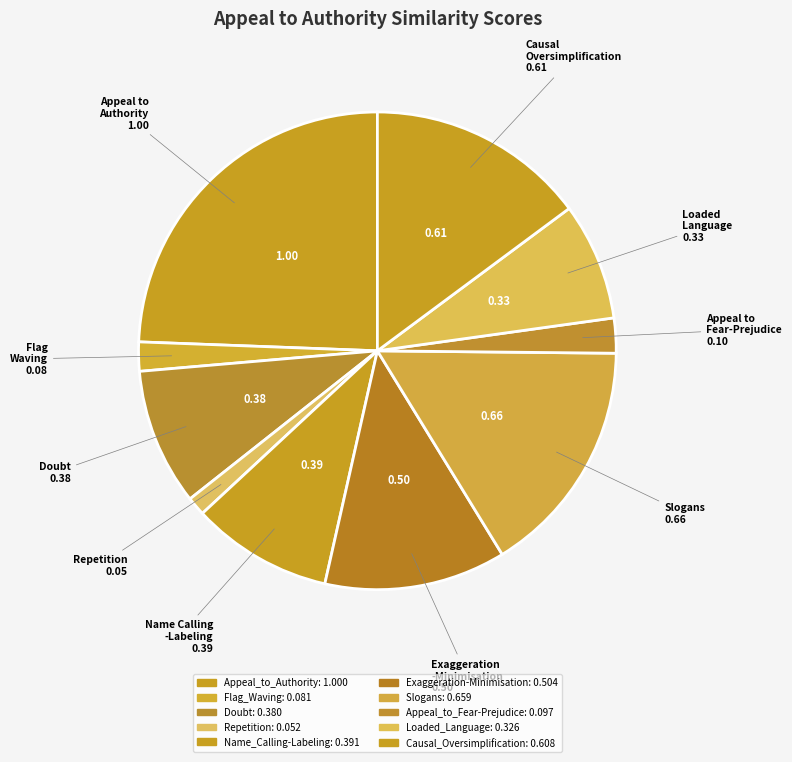

How many segments does this pie chart have?

10